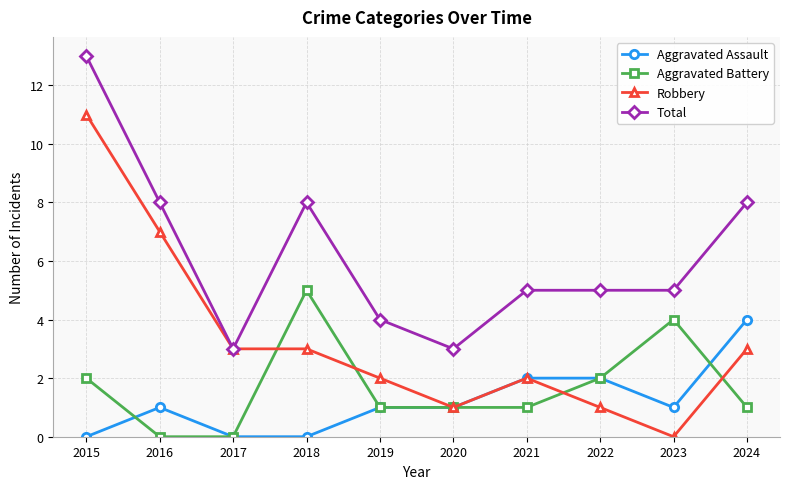

How many Aggravated Assault values are between 0 and 2?

9